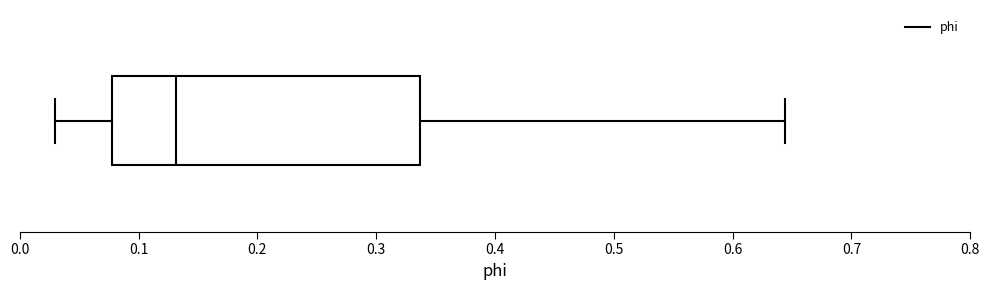

Where does the right whisker of the box end on the x-axis? The values are not printed on the chart, so give them approximately, as read against the axis.

0.64